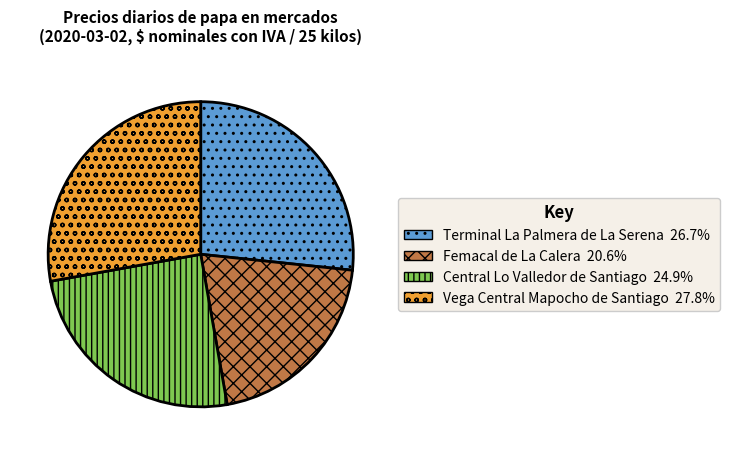

Is there any slice that represents more than half of the pie?

No